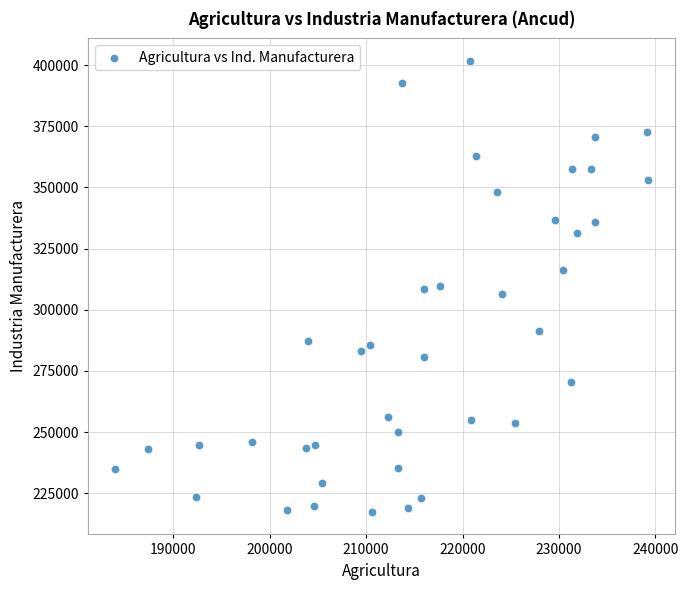

What is the range of X values (max minus min)?

55314